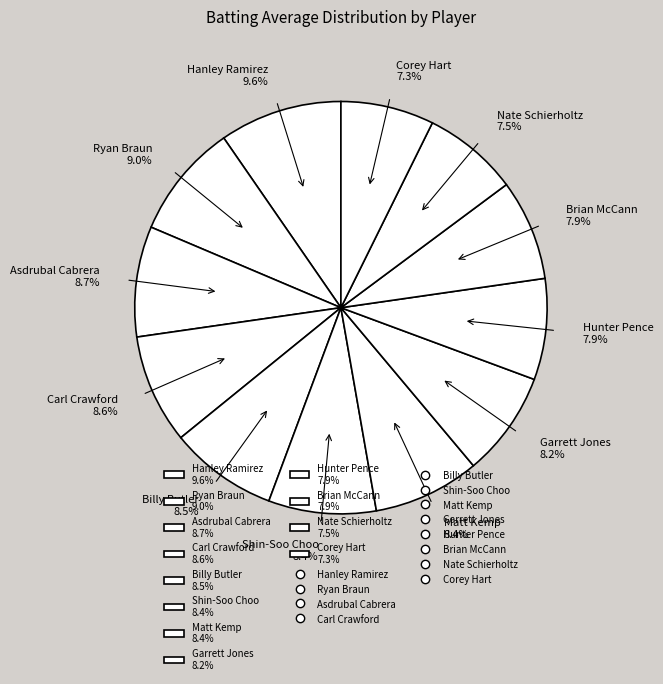

Does Hanley Ramirez 9.6% represent more than half of the total?

No